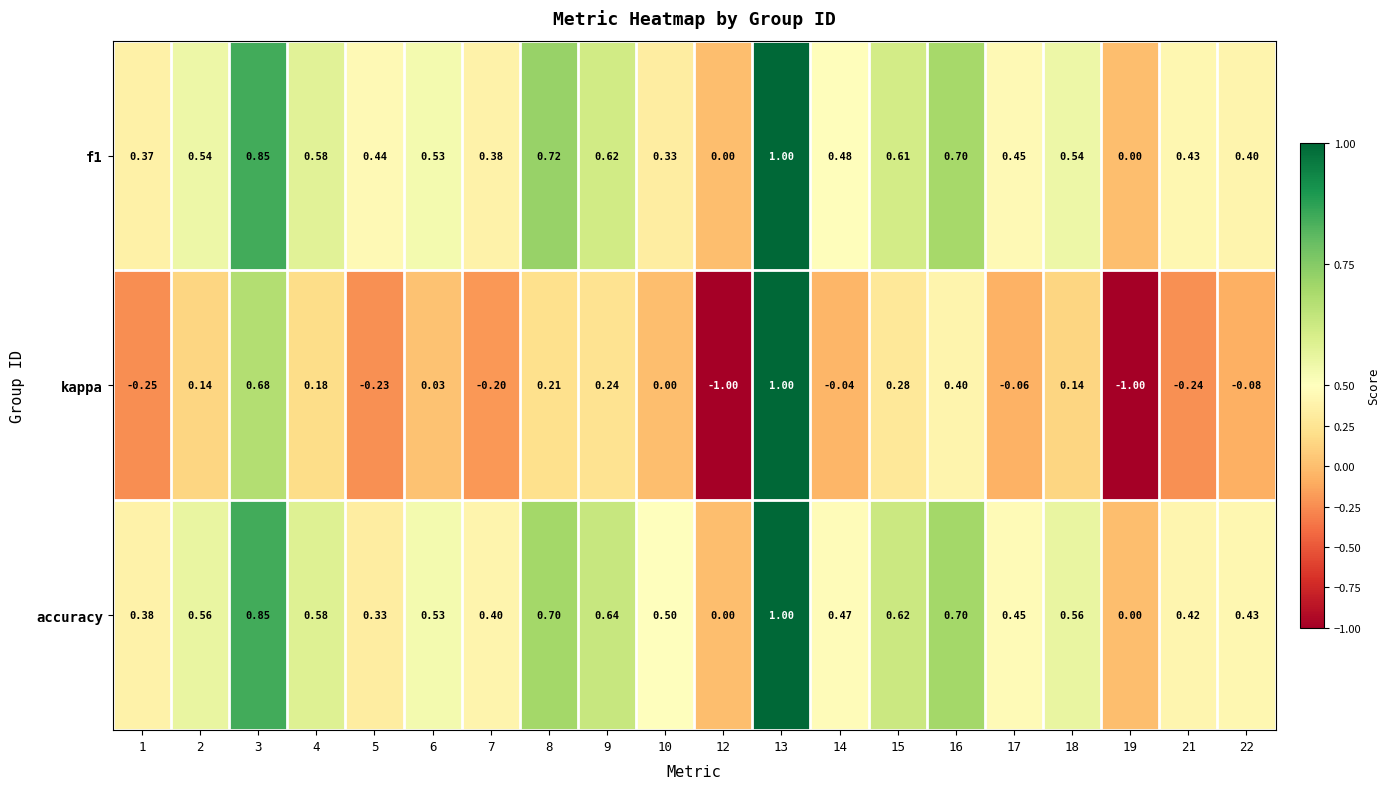

Which series has the largest total across all categories?

accuracy